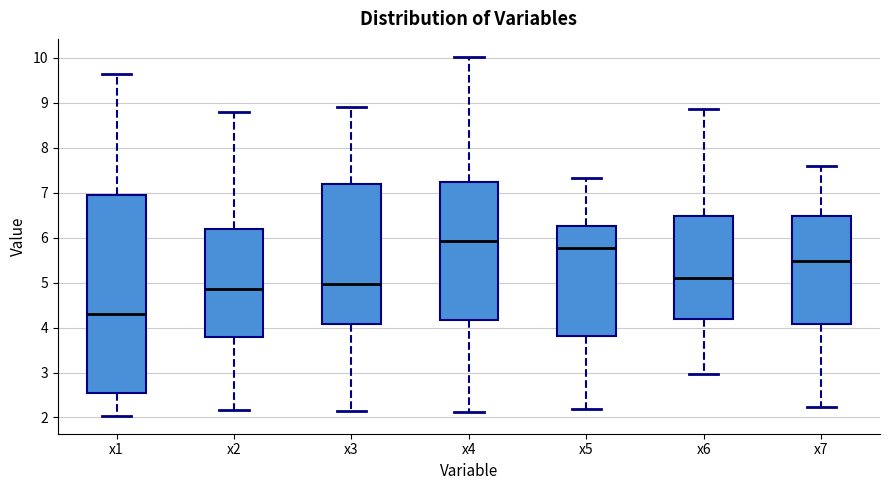

Which box's median line is the lowest?

x1